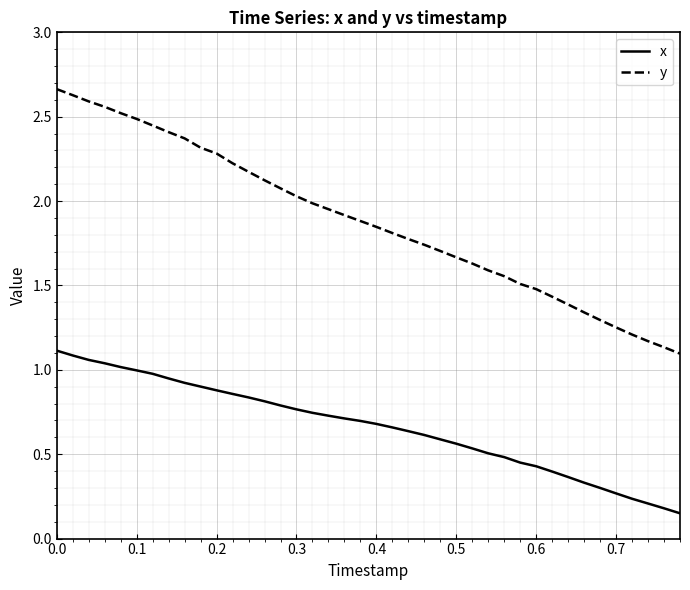

Which series has the largest range (max minus min)?

y